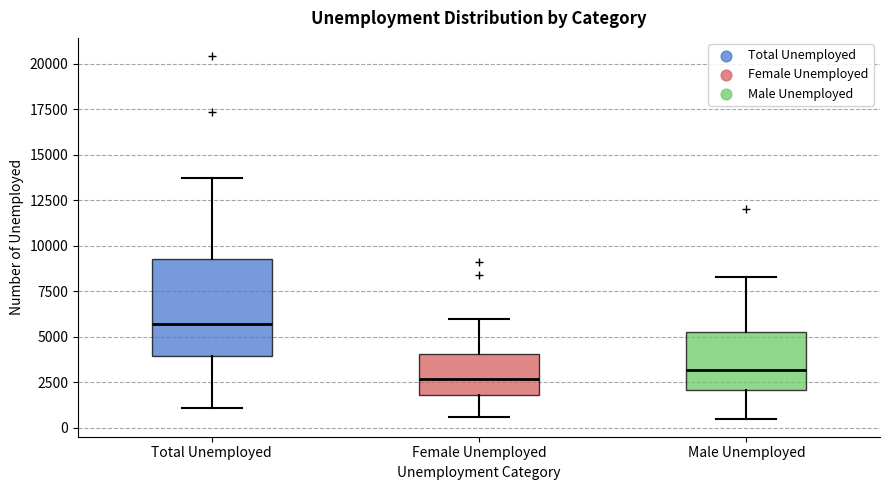

Reading left to right, read every box against the y-axis: the position of its median line, the range the box covers, and the ends of its whiskers. The values are not printed on the chart, so give them approximately, as read against the axis.

Total Unemployed: median 5500, box 4000 to 9500, whiskers 1000 to 13500
Female Unemployed: median 2500, box 2000 to 4000, whiskers 500 to 6000
Male Unemployed: median 3000, box 2000 to 5000, whiskers 500 to 8500